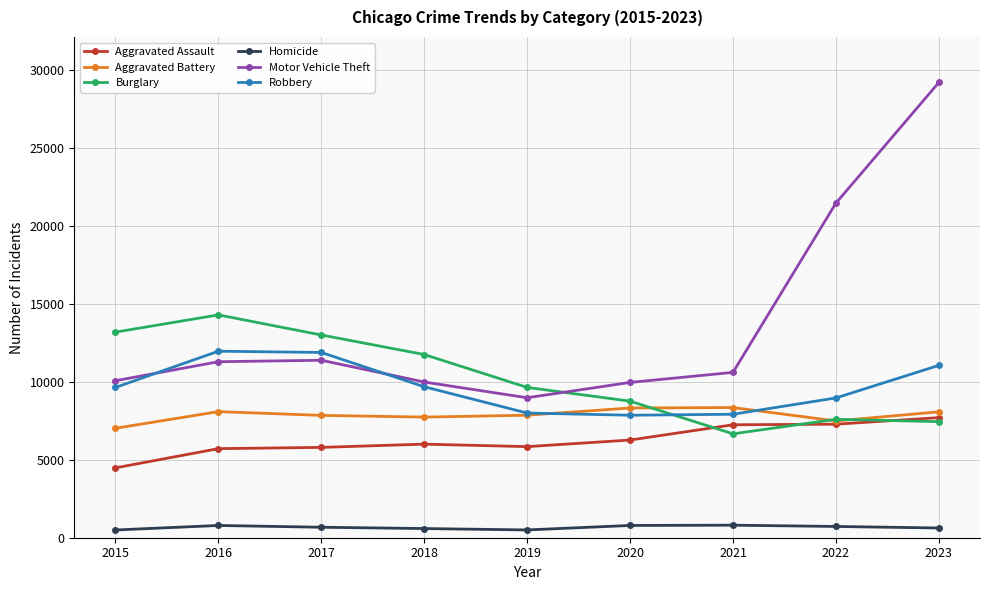

True or false: Robbery has more than 0 interior local peaks.

True